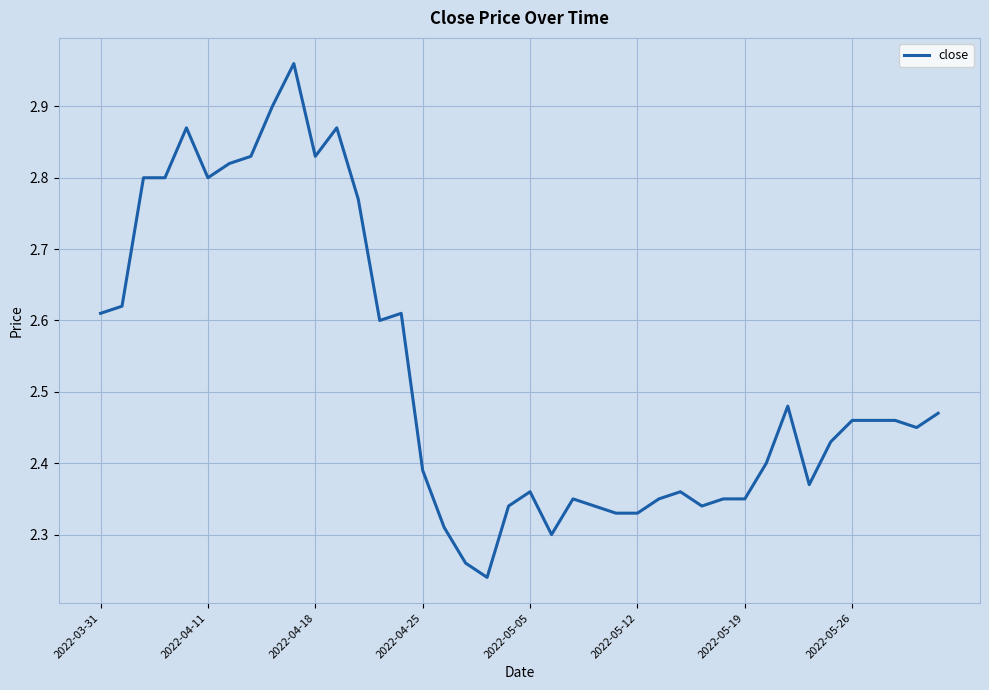

What is the difference between the maximum and minimum values?

0.7